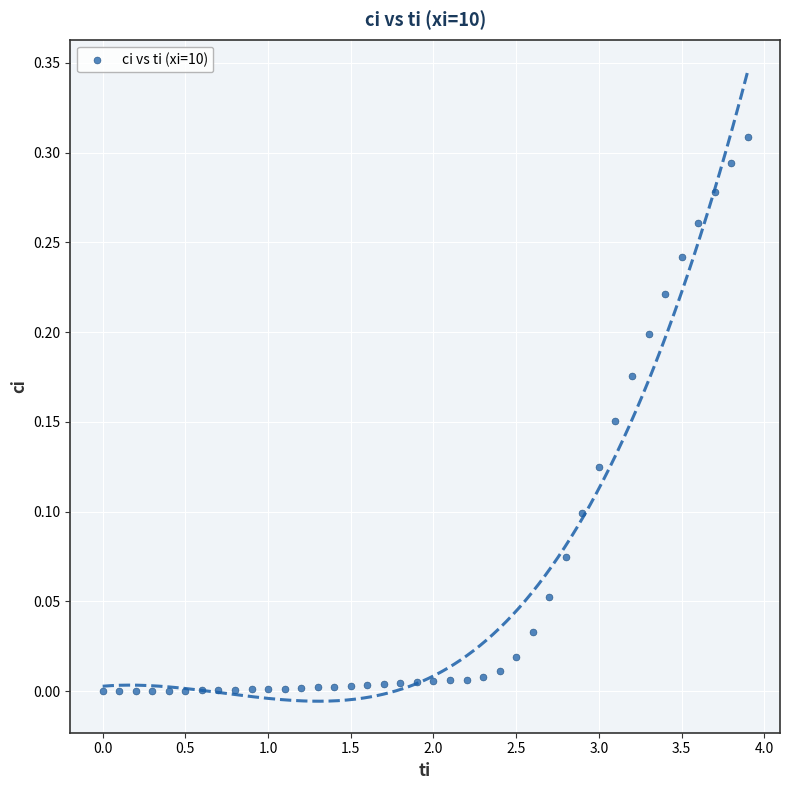

What is the range of X values (max minus min)?

3.9